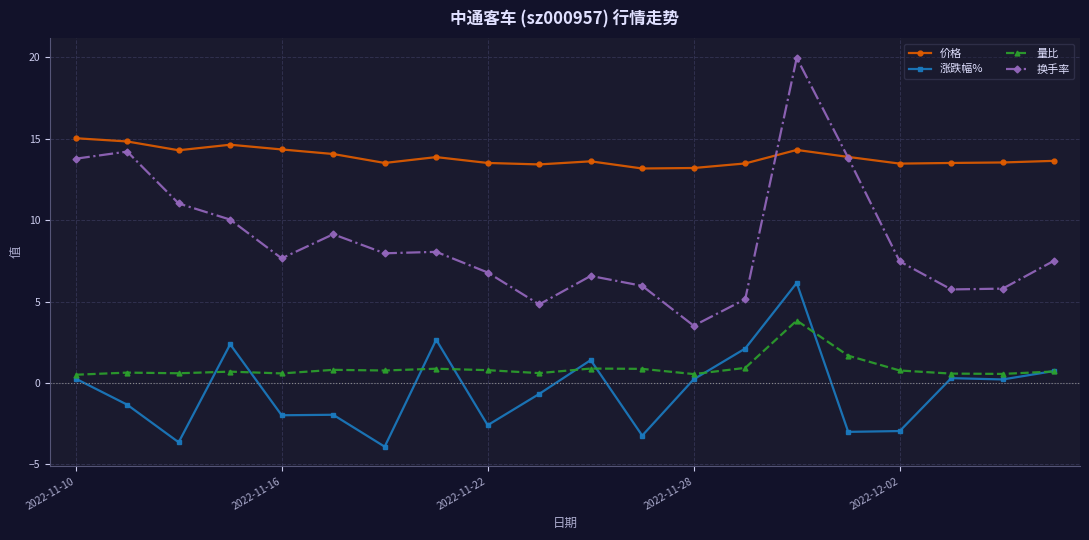

Rank the series by their maximum value, from highest to lowest.

换手率, 价格, 涨跌幅%, 量比